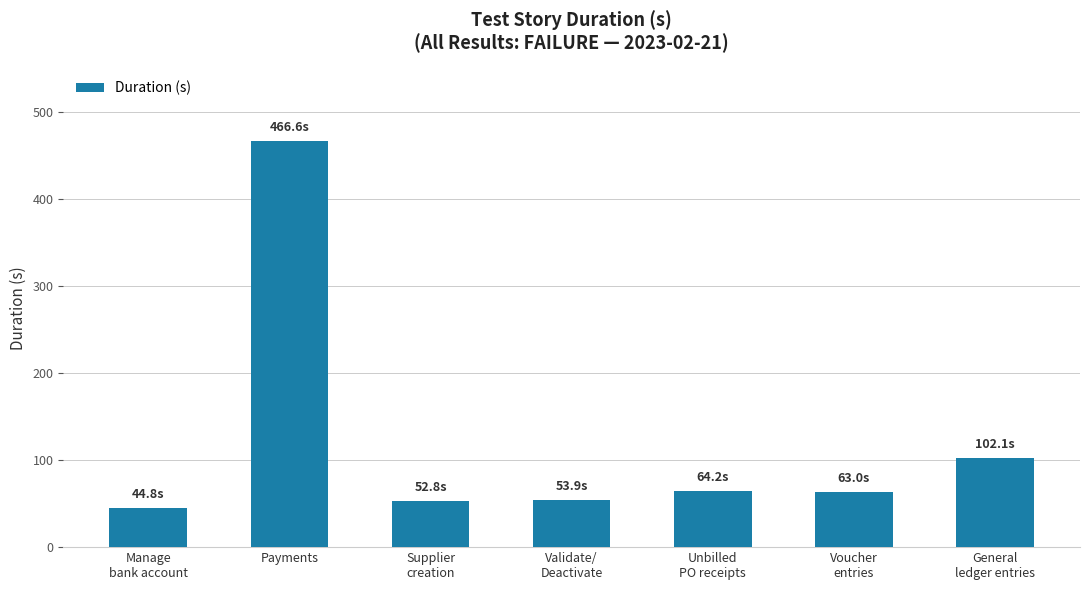

What is the change in value from Payments to Unbilled
PO receipts?

-402.3